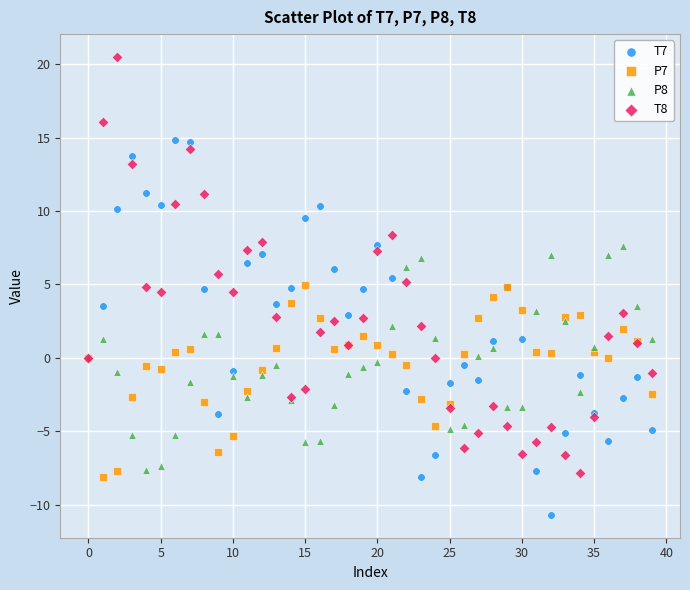

Which series reaches the minimum Y coordinate?

T7